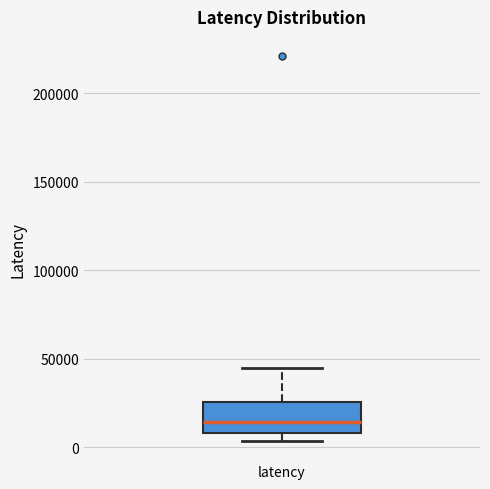

Where is the upper edge of the box for latency on the y-axis? The values are not printed on the chart, so give them approximately, as read against the axis.

25000